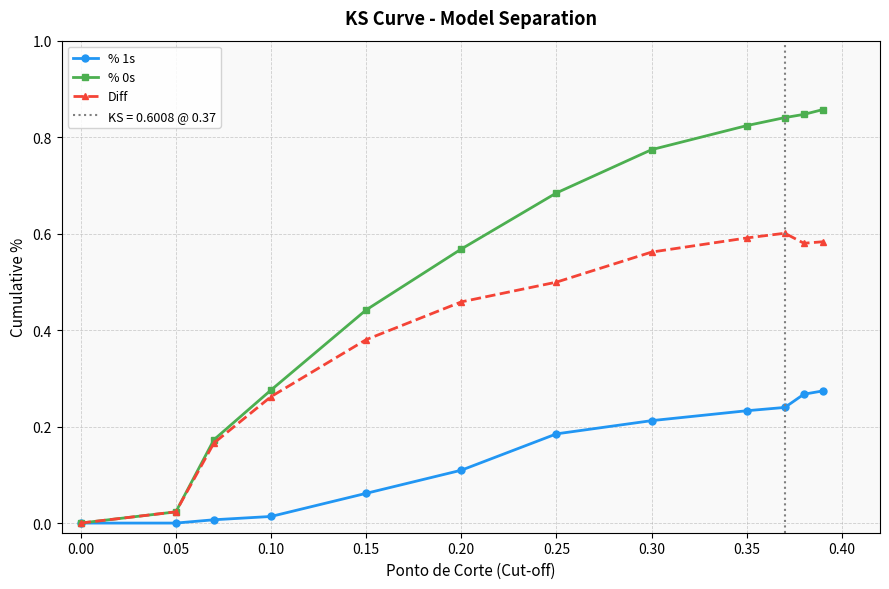

Is it true that % 1s equals 0.1 at 0.20?

True